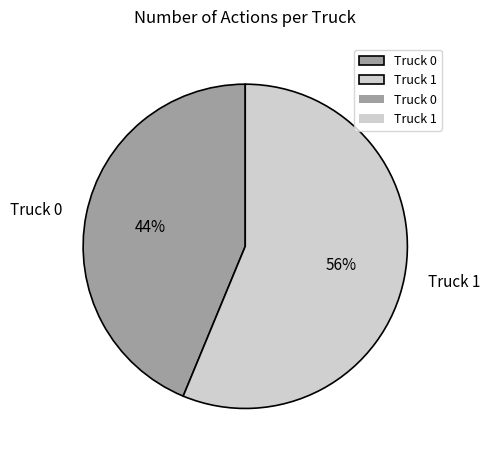

Count the number of slices in the pie.

2